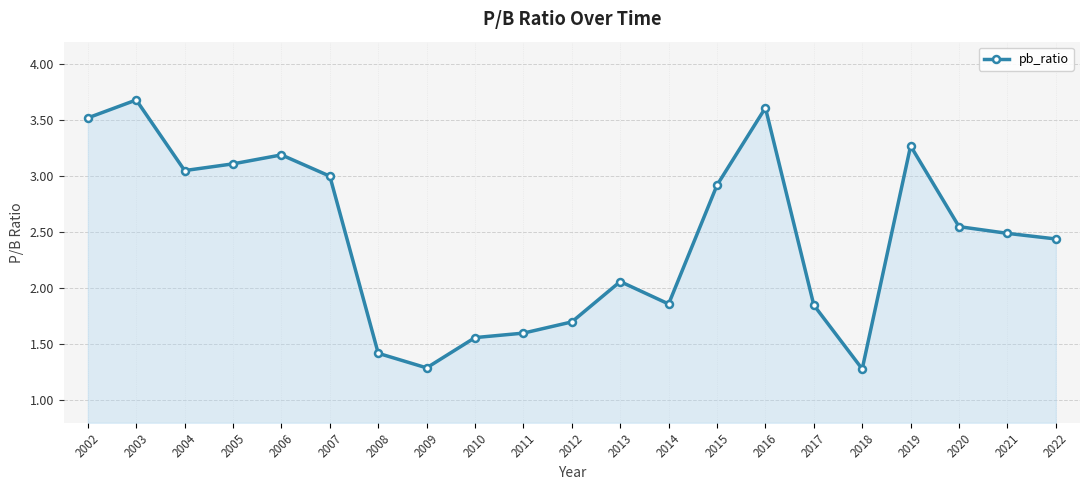

What is the value of the 7th point from the left?

1.4